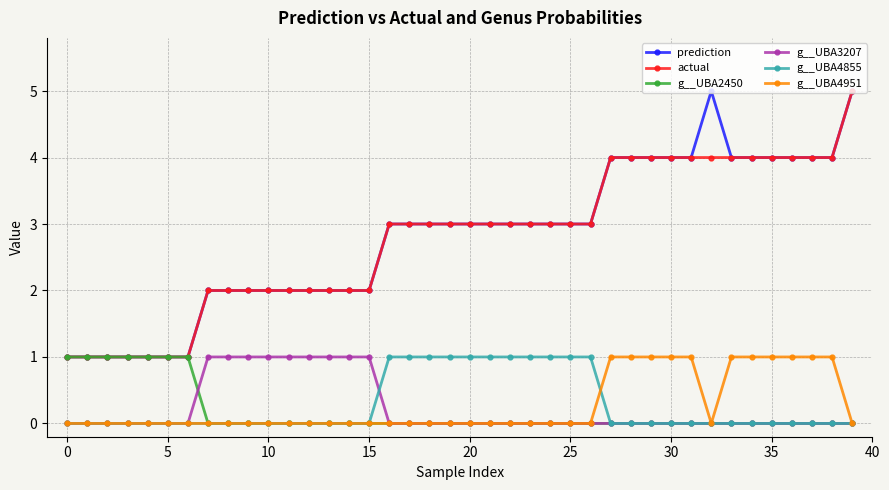

What is the maximum value shown in the chart?

5